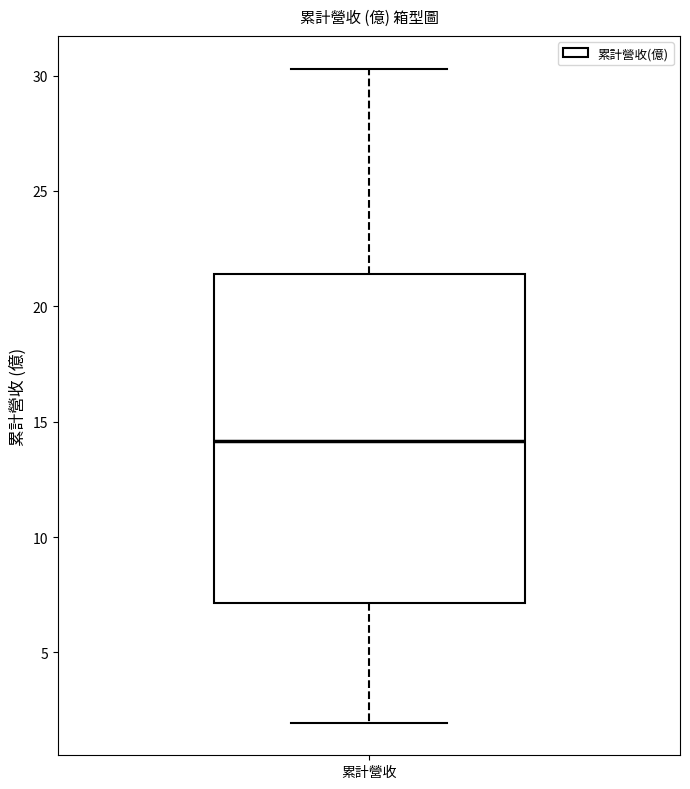

Transcribe this box plot: give where the median line is, the range the box spans, and where the two whiskers end, as read against the y-axis. The values are not printed on the chart, so give them approximately, as read against the axis.

median 14.0, box 7.0 to 21.5, whiskers 2.0 to 30.5